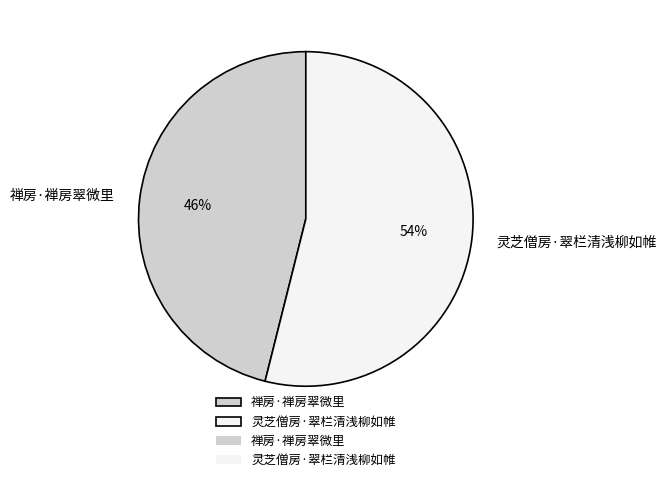

What is the smallest slice in the pie chart?

禅房·禅房翠微里